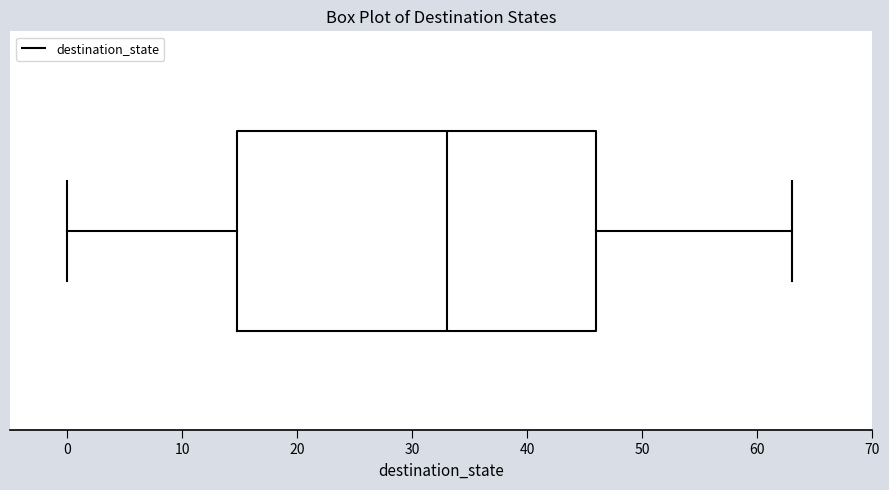

Read this box plot against the x-axis: the position of the median line, the range covered by the box, and the ends of both whiskers. The values are not printed on the chart, so give them approximately, as read against the axis.

median 33, box 15 to 46, whiskers 0 to 63